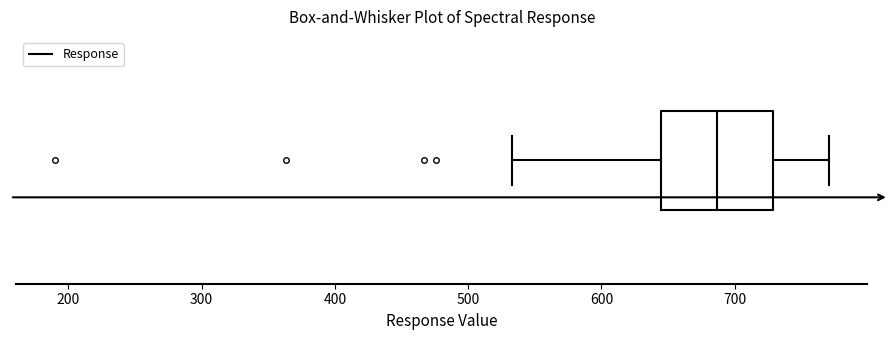

Transcribe this box plot: give where the median line is, the range the box spans, and where the two whiskers end, as read against the x-axis. The values are not printed on the chart, so give them approximately, as read against the axis.

median 690, box 640 to 730, whiskers 530 to 770